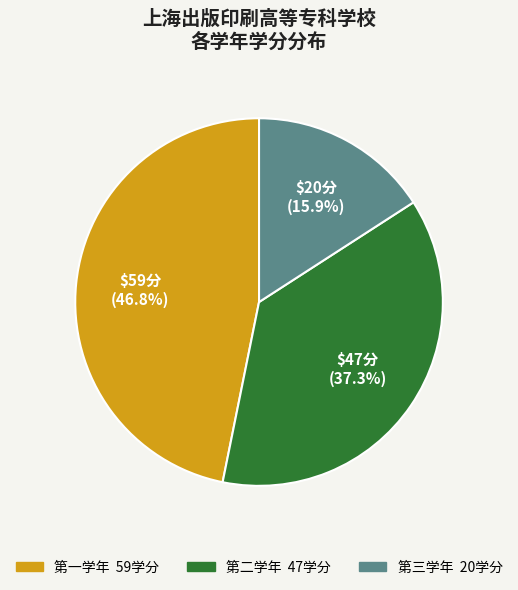

What is the smallest slice in the pie chart?

第三学年